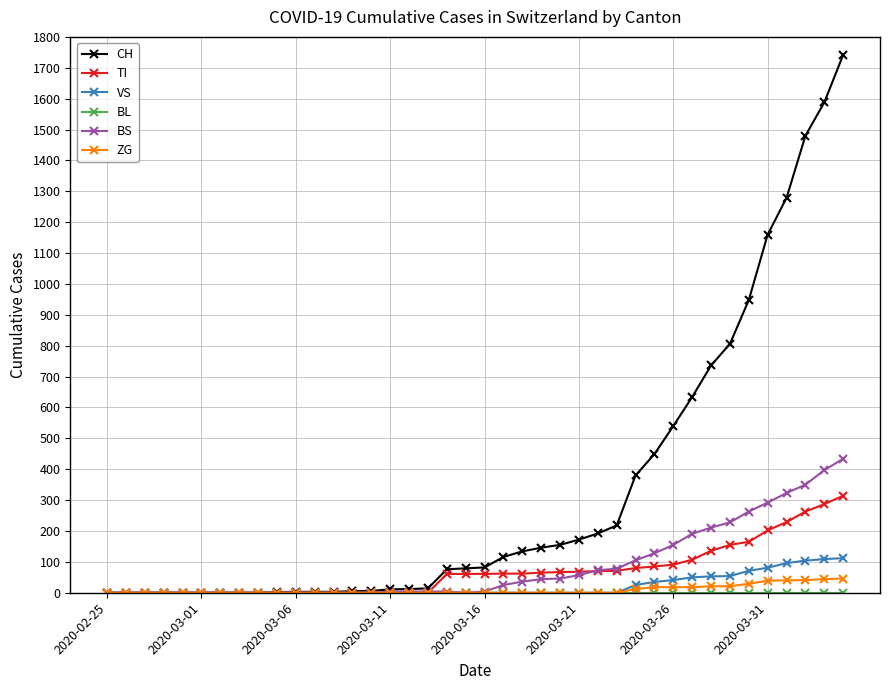

Which series has the largest total across all categories?

CH